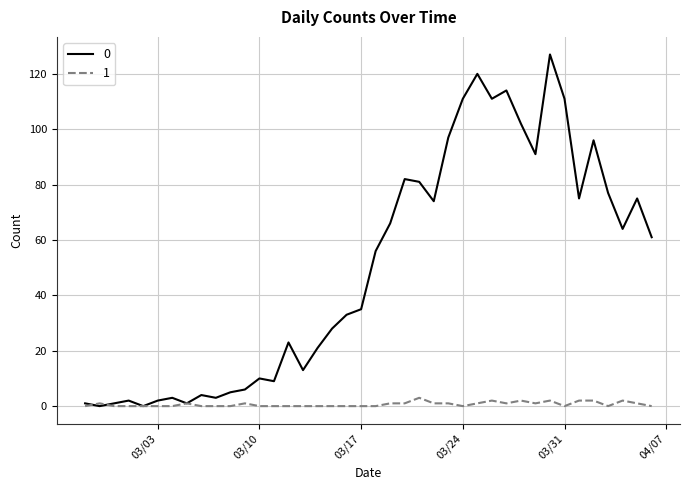

What is the difference between the maximum and minimum values in the 0 series?

127